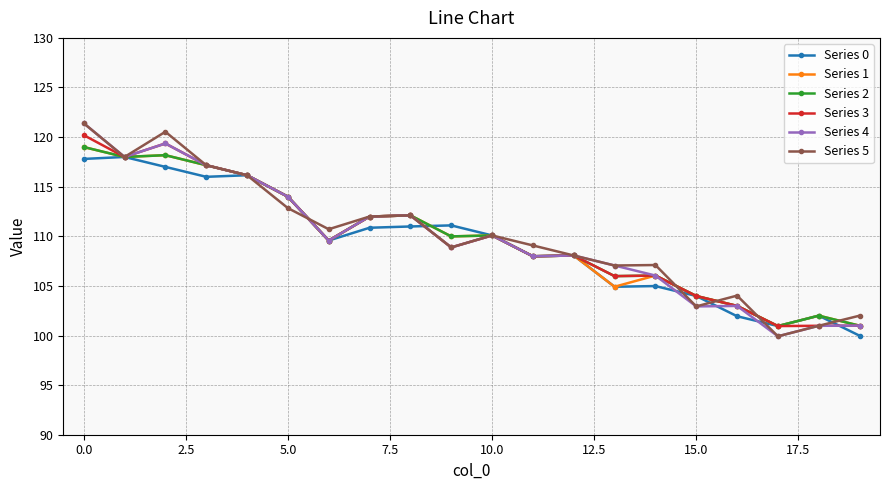

What is the highest value of the Series 0 series?

118.0